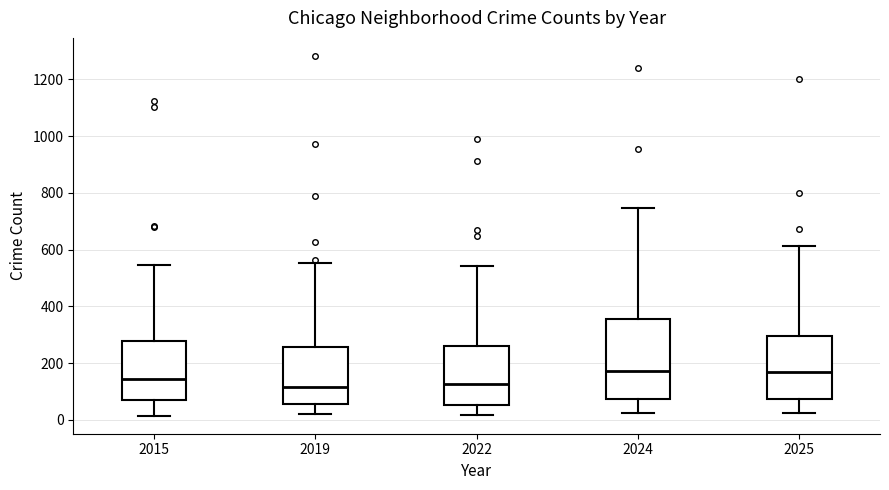

Comparing the boxes themselves (not the whiskers), which one is the tallest?

2024